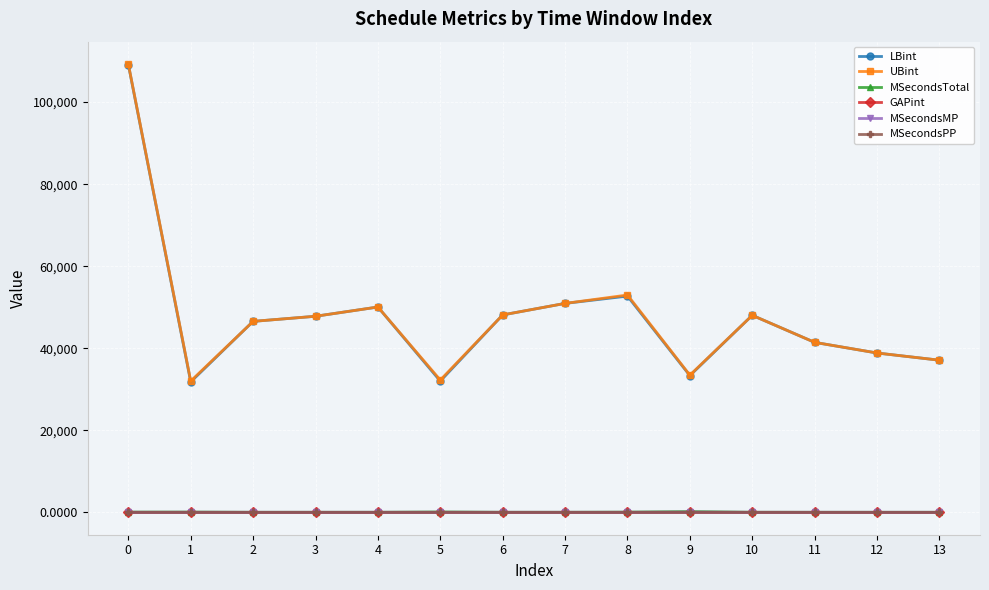

True or false: MSecondsTotal and UBint cross at least once.

False